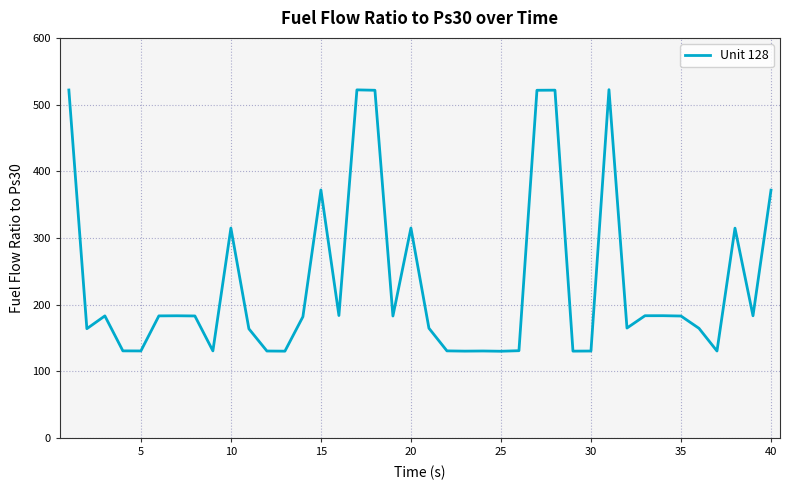

What is the minimum value shown in the chart?

130.2